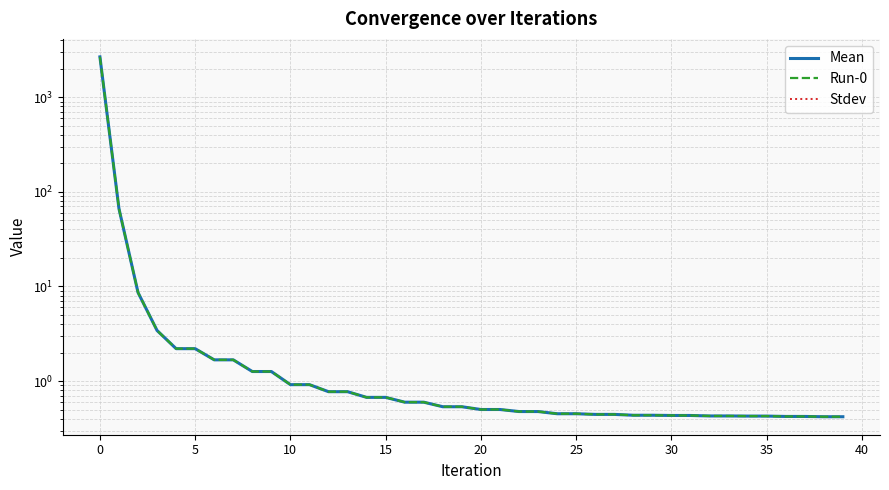

What is the label of the 11th point from the right?

29